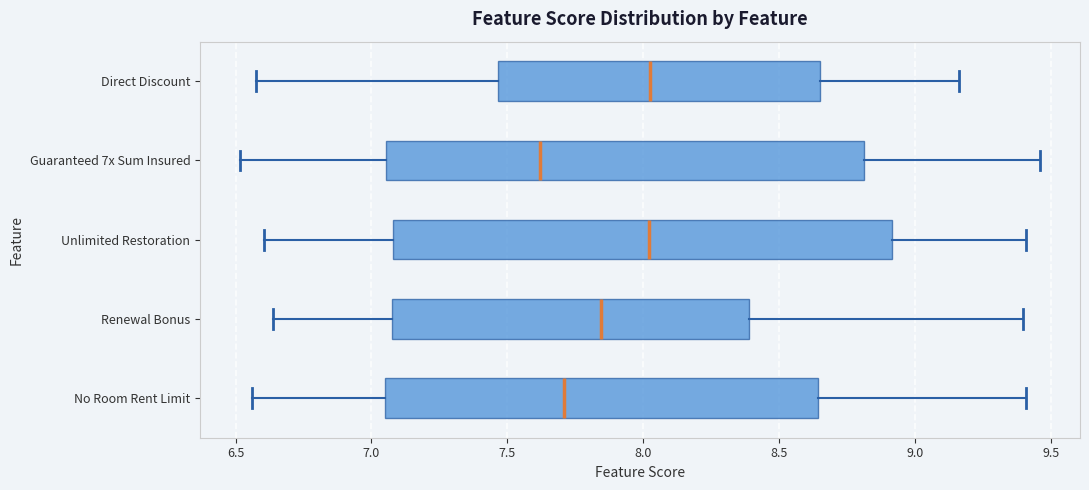

Which box is the widest, from its left edge to its right edge?

Unlimited Restoration